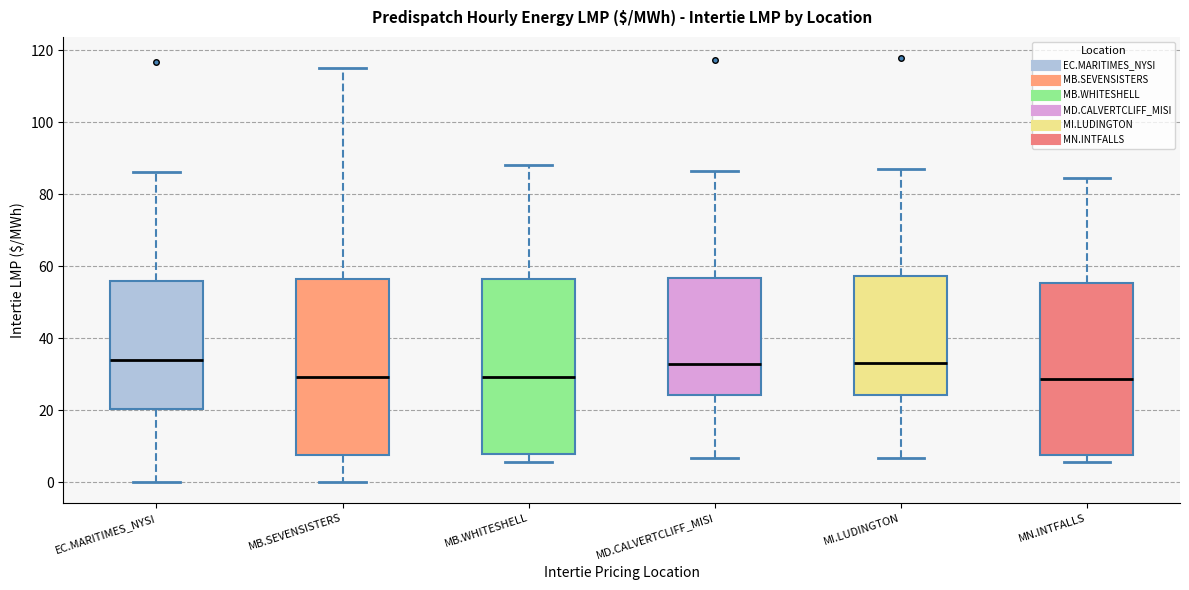

Where does the lower whisker of the box for MB.SEVENSISTERS end on the y-axis? The values are not printed on the chart, so give them approximately, as read against the axis.

0